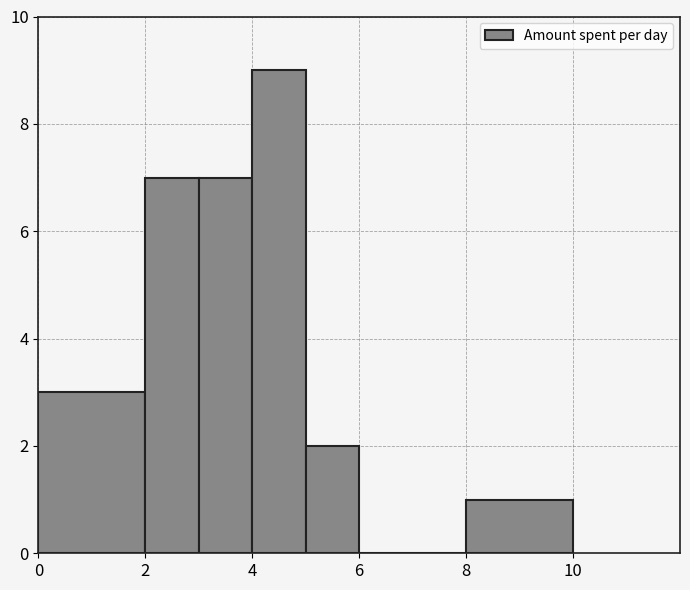

Which range on the x-axis has the tallest bar?

4 to 5